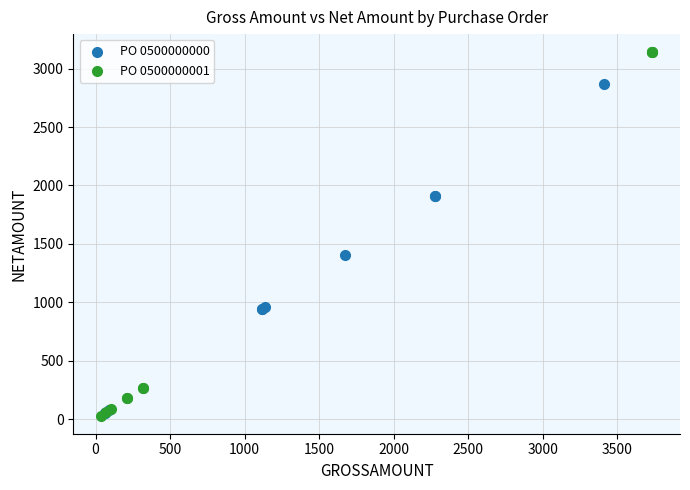

Which series contains the highest Y value?

PO 0500000001